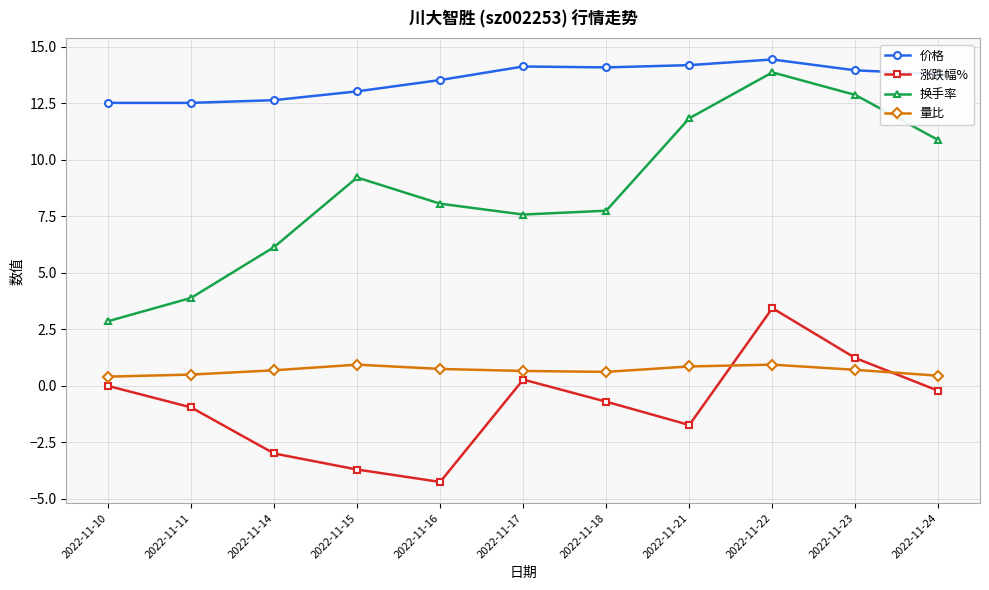

Which series has the largest total across all categories?

价格